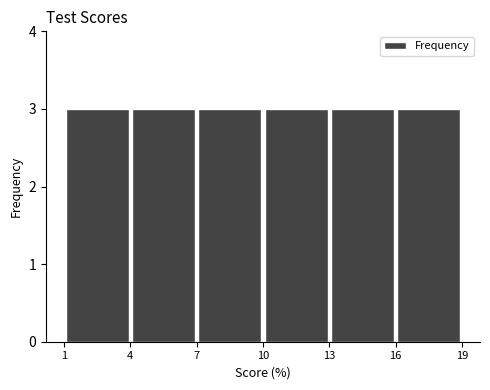

Reading left to right, transcribe this chart: for each bar, give the range it covers on the x-axis and its height. The values are not printed on the chart, so give them approximately, as read against the axis.

1 to 4: 3
4 to 7: 3
7 to 10: 3
10 to 13: 3
13 to 16: 3
16 to 19: 3